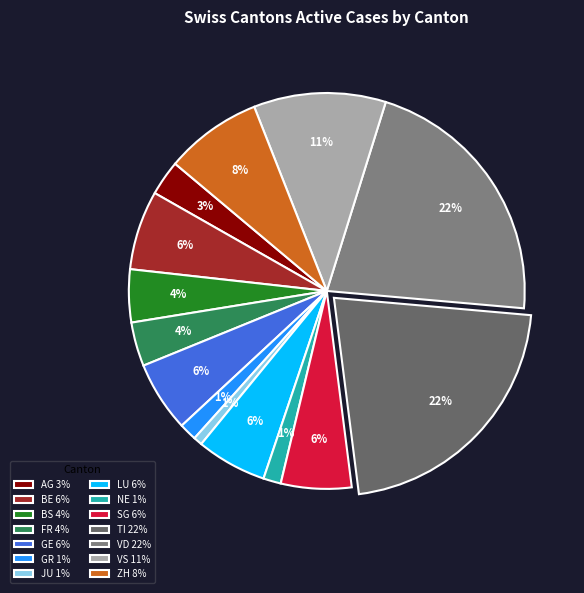

Is there a majority slice in this chart?

No